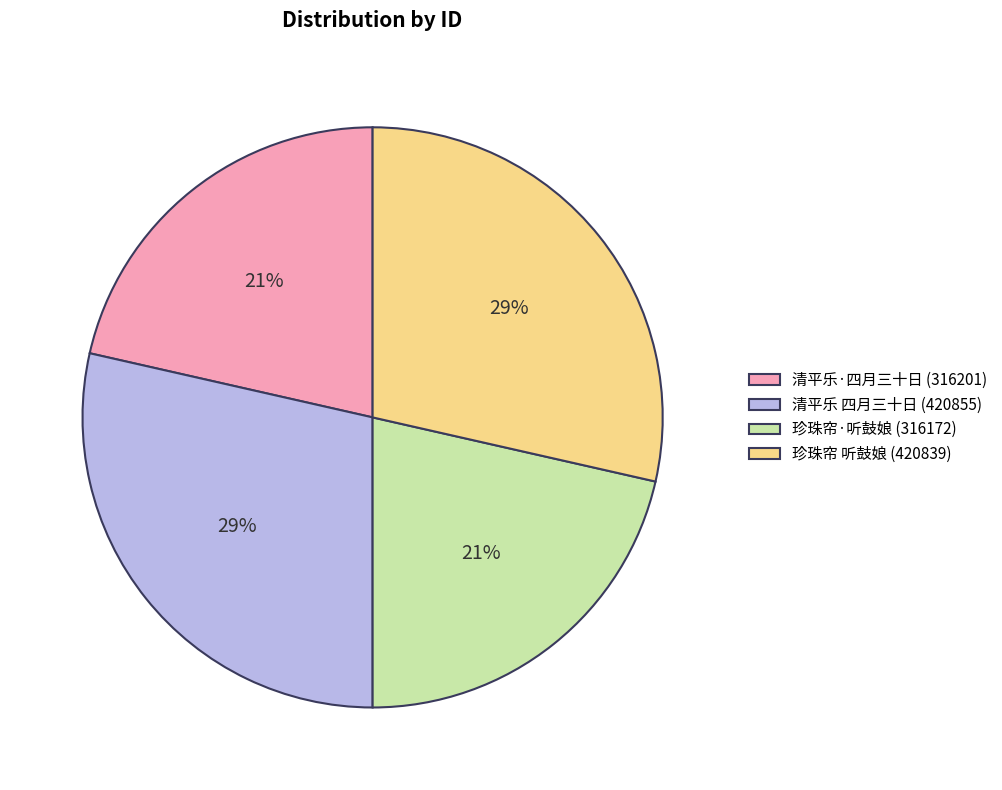

The 珍珠帘·听鼓娘 (316172) slice represents 36% of the pie. True or false?

False